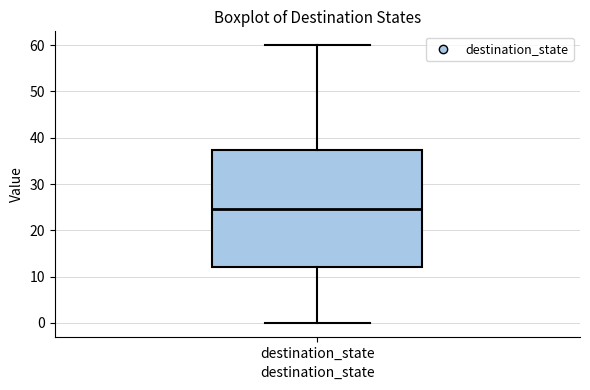

Read this box plot against the y-axis: the position of the median line, the range covered by the box, and the ends of both whiskers. The values are not printed on the chart, so give them approximately, as read against the axis.

median 25, box 12 to 37, whiskers 0 to 60